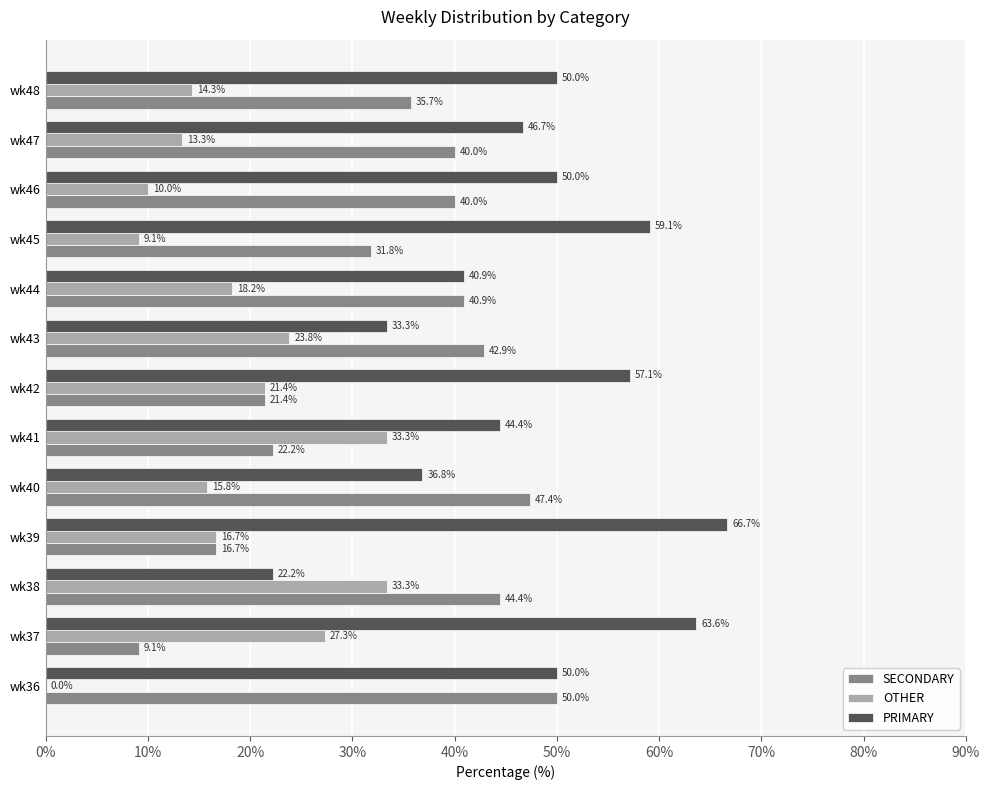

Which series has the largest total across all categories?

PRIMARY